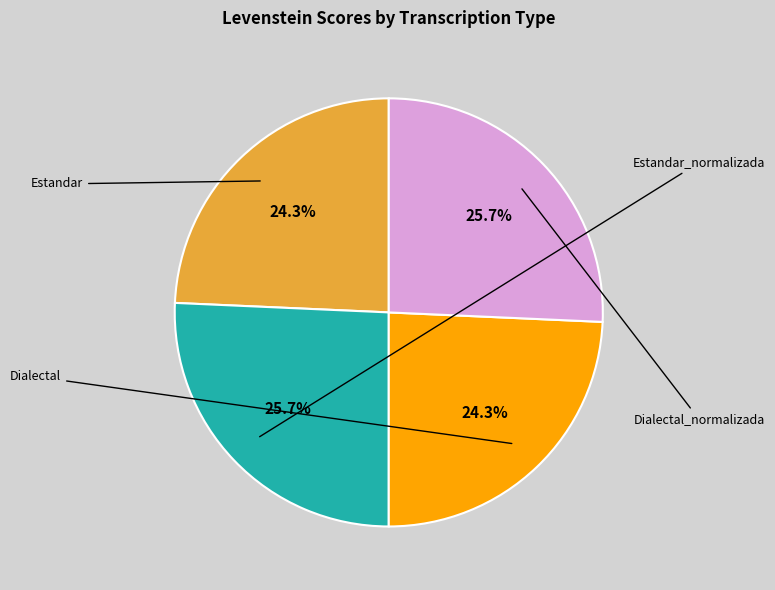

Is there any slice that represents more than half of the pie?

No